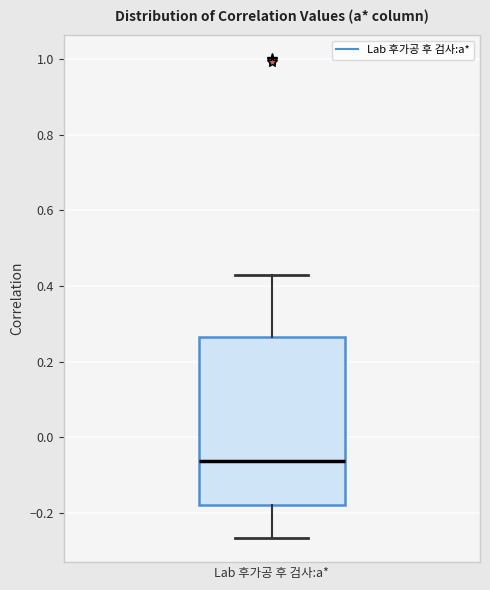

Transcribe this box plot: give where the median line is, the range the box spans, and where the two whiskers end, as read against the y-axis. The values are not printed on the chart, so give them approximately, as read against the axis.

median -0.06, box -0.18 to 0.26, whiskers -0.26 to 0.42